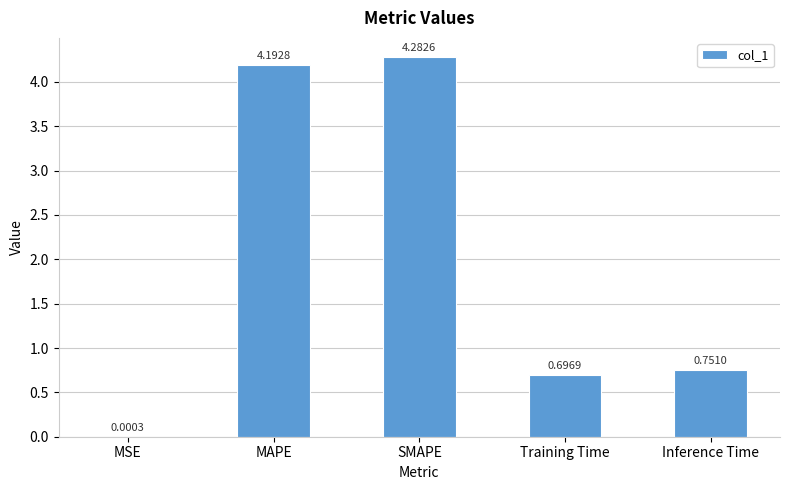

What is the change in value from MSE to MAPE?

+4.2